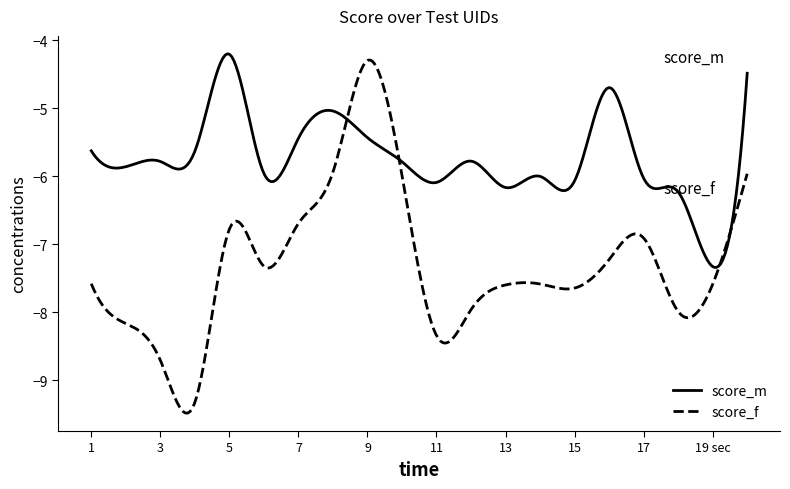

Which series has the largest total across all categories?

score_m